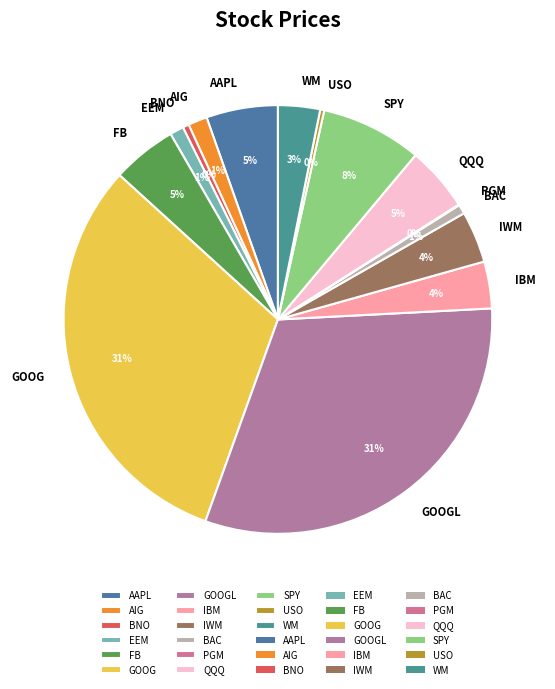

Combined, do QQQ and GOOG account for over 50%?

No